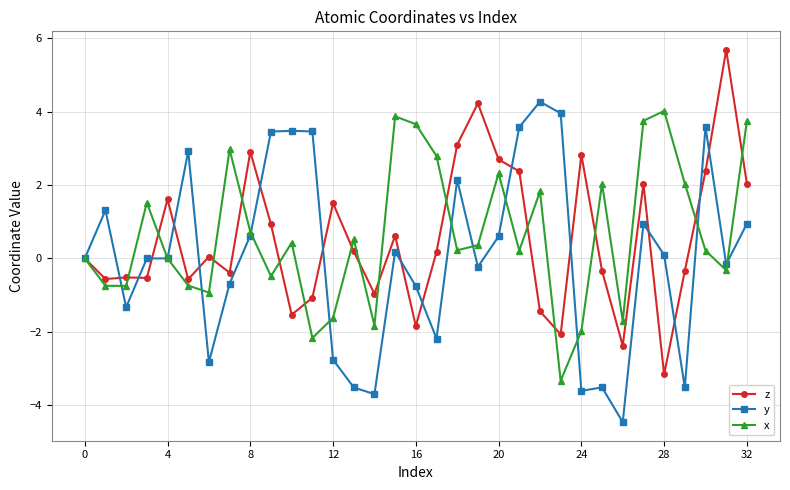

At how many categories does at least one series exceed -3?

33